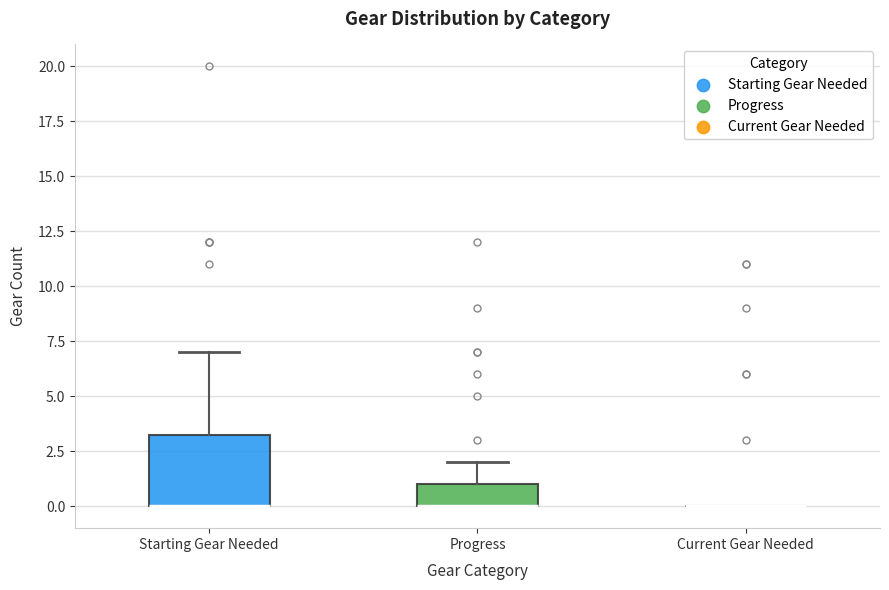

Reading left to right, read every box against the y-axis: the position of its median line, the range the box covers, and the ends of its whiskers. The values are not printed on the chart, so give them approximately, as read against the axis.

Starting Gear Needed: median 0.0 (drawn on the box's lower edge), box 0.0 to 3.5, whiskers 0.0 to 7.0
Progress: median 0.0 (drawn on the box's lower edge), box 0.0 to 1.0, whiskers 0.0 to 2.0
Current Gear Needed: box collapsed to a line at 0.0, whiskers 0.0 to 0.0